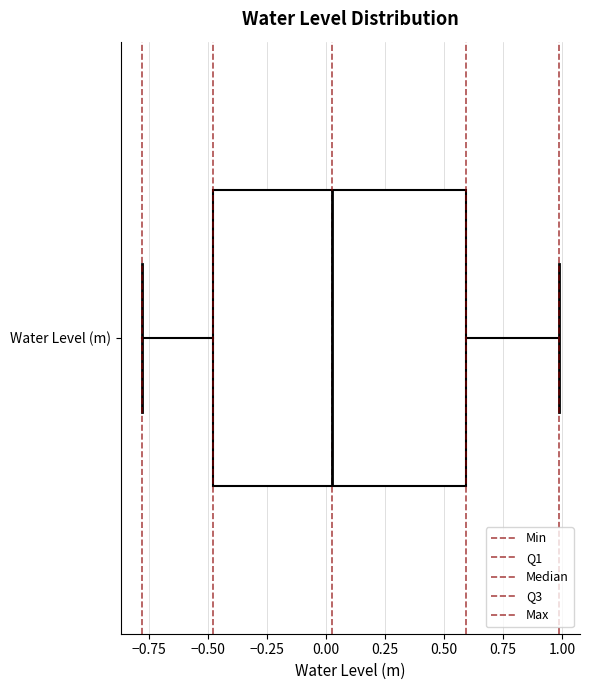

Read this box plot against the x-axis: the position of the median line, the range covered by the box, and the ends of both whiskers. The values are not printed on the chart, so give them approximately, as read against the axis.

median 0.05, box -0.50 to 0.60, whiskers -0.80 to 1.00